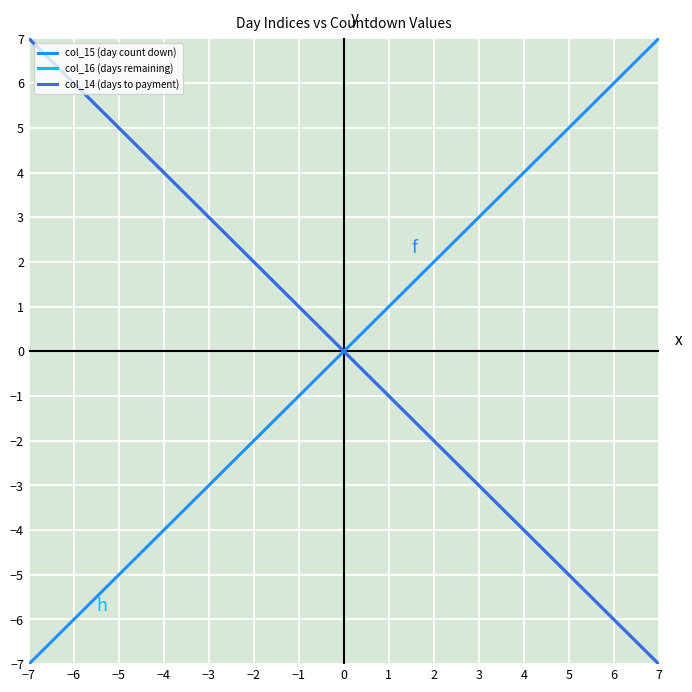

Does the chart have visible grid lines?

Yes